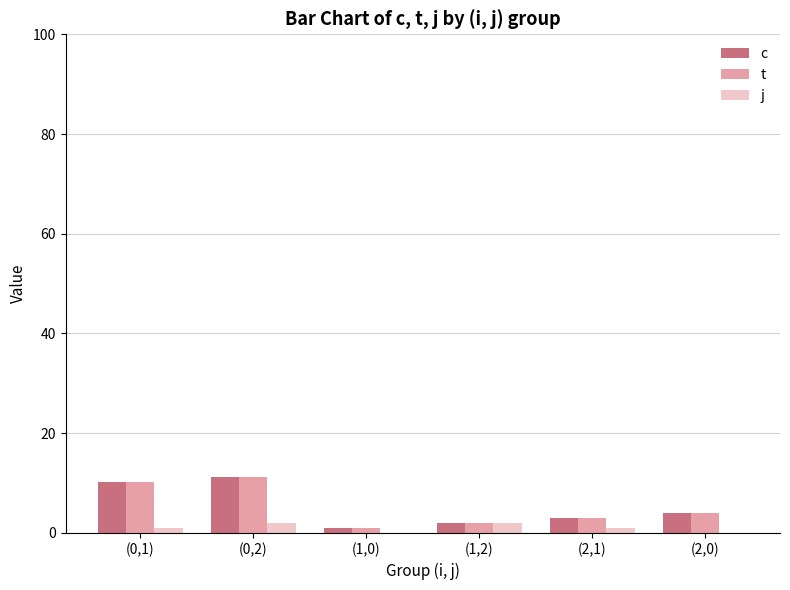

The c series shows 4.0 at (2,0). True or false?

True